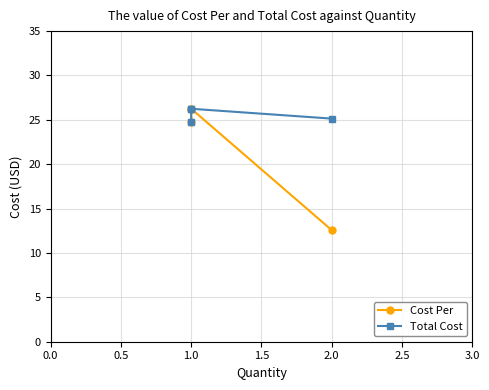

What is the minimum value shown in the chart?

12.6